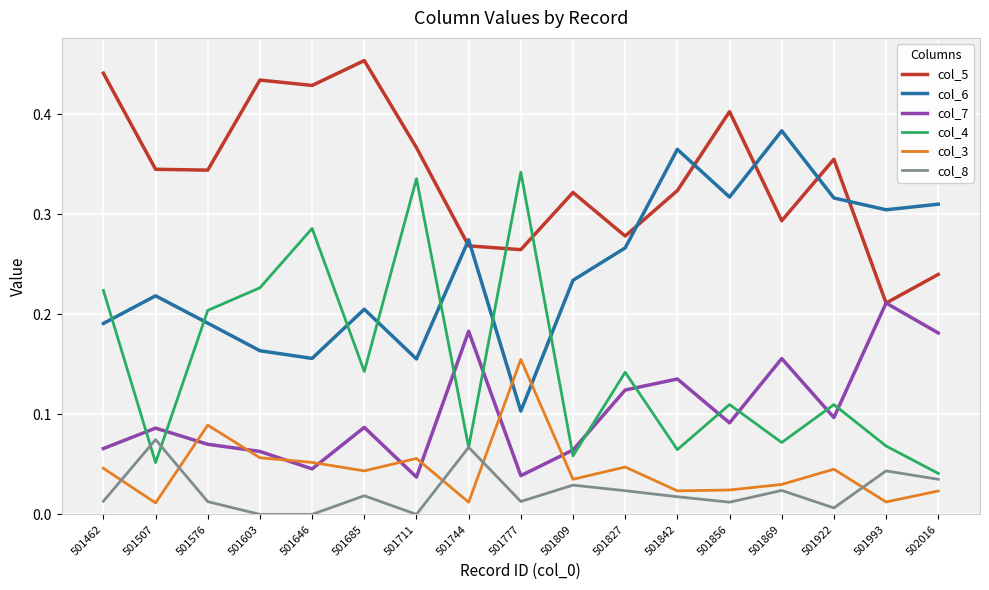

What are all the series names shown in the legend?

col_5, col_6, col_7, col_4, col_3, col_8